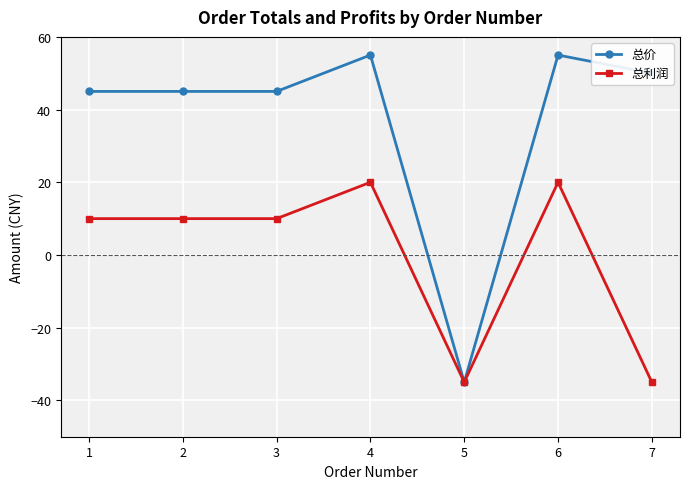

At how many categories does at least one series exceed 2?

6